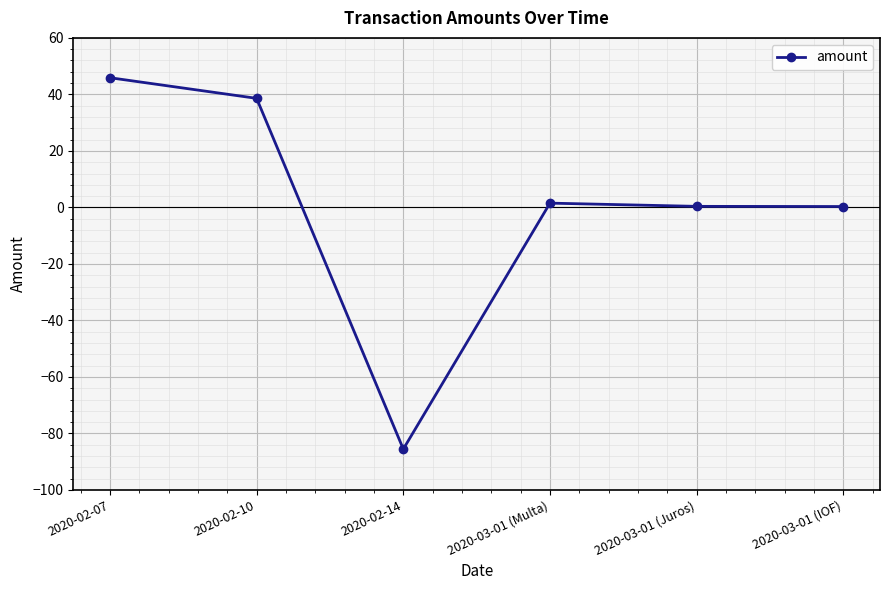

What position from the right is 2020-02-14?

4